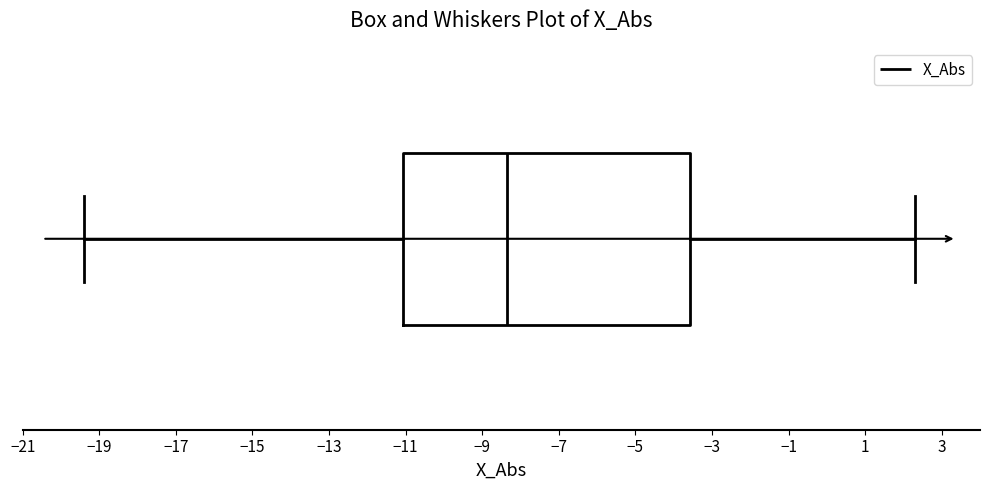

Transcribe this box plot: give where the median line is, the range the box spans, and where the two whiskers end, as read against the x-axis. The values are not printed on the chart, so give them approximately, as read against the axis.

median -8.4, box -11.0 to -3.6, whiskers -19.4 to 2.4